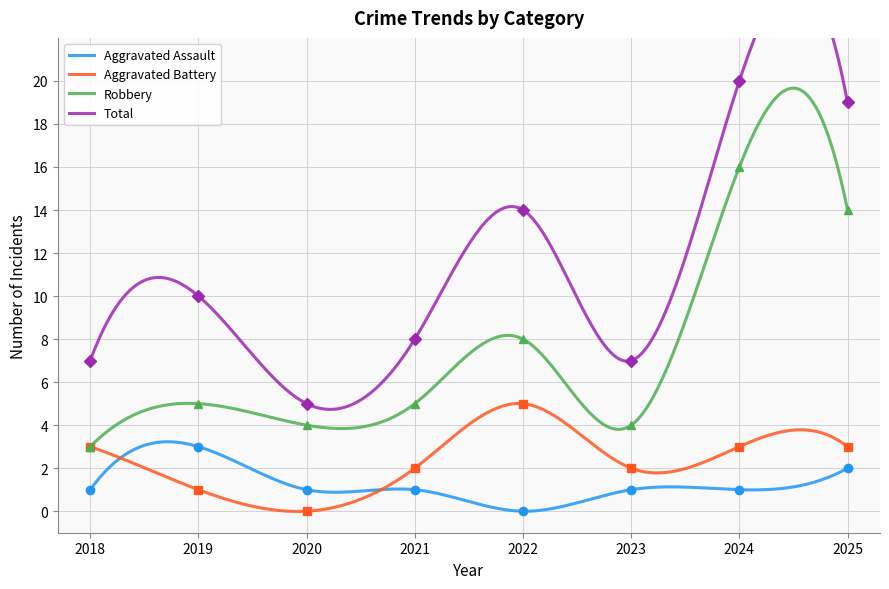

Is it true that Aggravated Assault equals 1 at 2018?

True